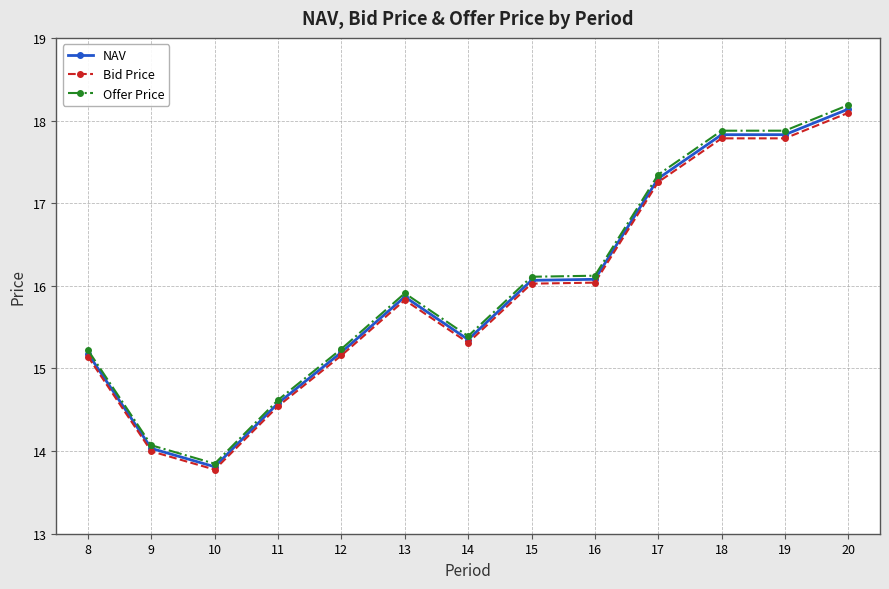

What is the value of the Bid Price point at the 2nd from the left?

14.0